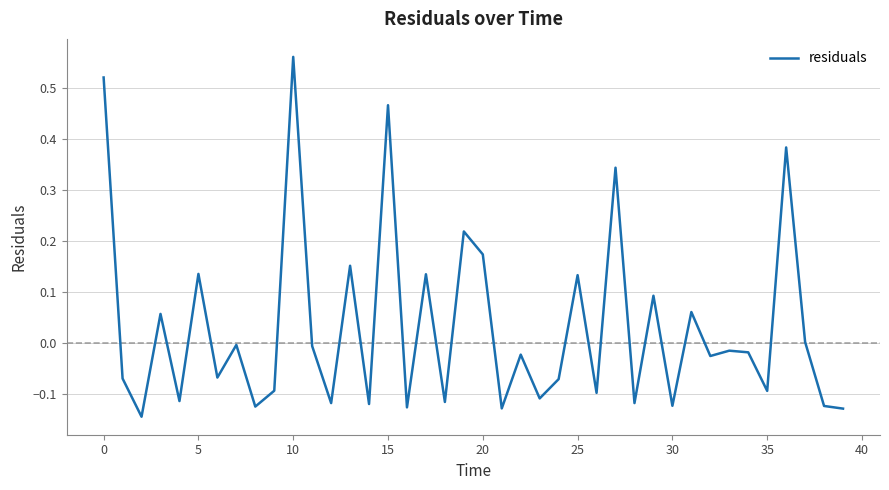

Does the chart display data point markers on the line(s)?

No